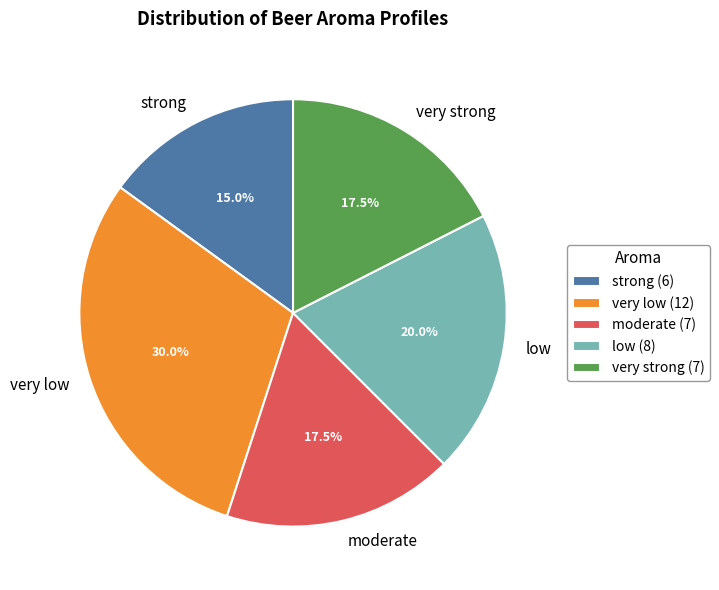

How many slices are in this pie chart?

5